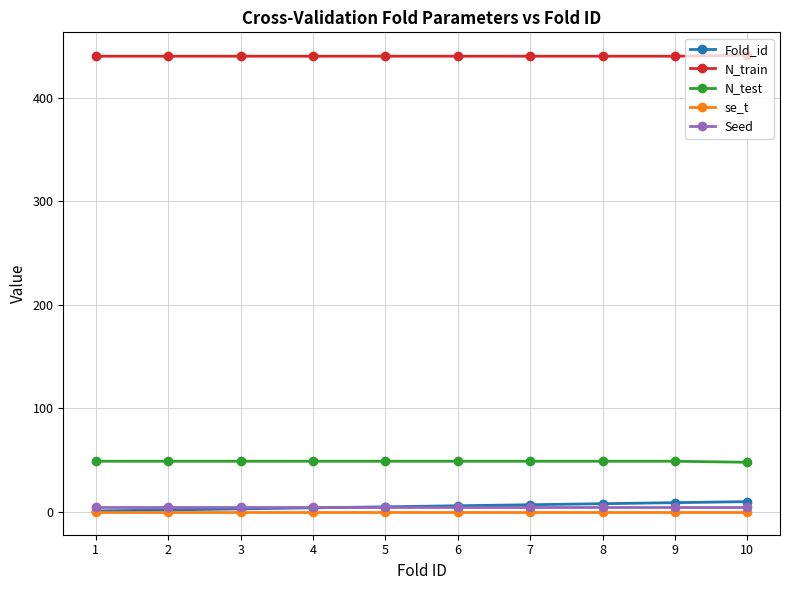

How many distinct data groups are displayed?

5